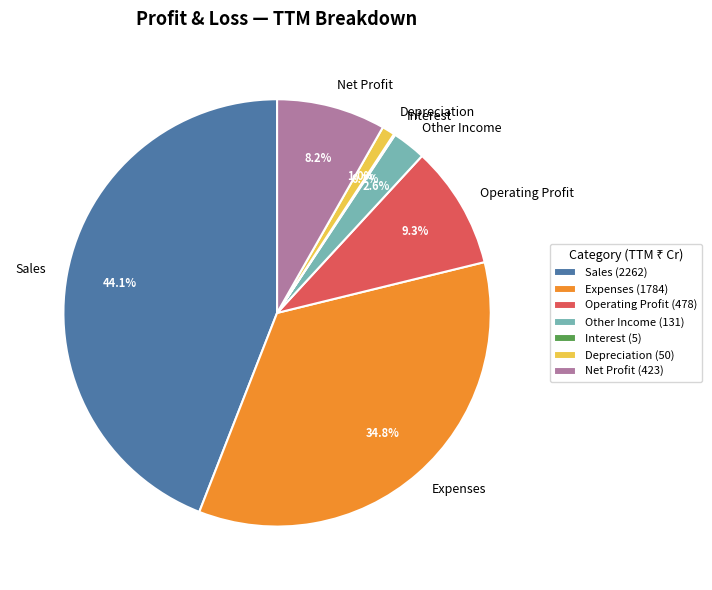

Approximately how many times larger is the value at Expenses compared to Sales?

0.8